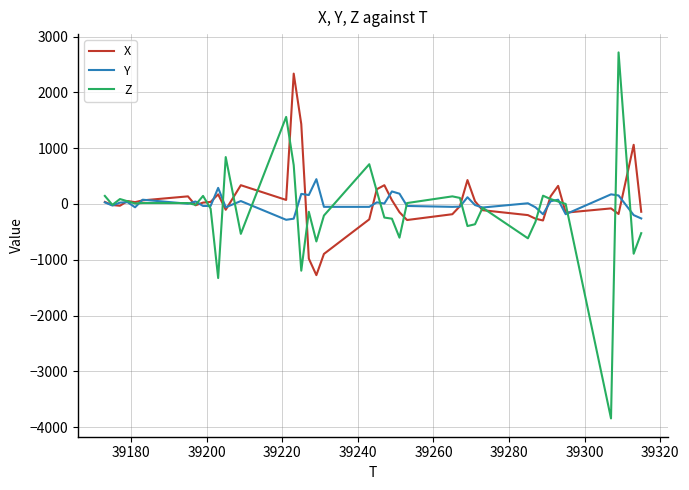

What is the lowest value of the Z series?

-3844